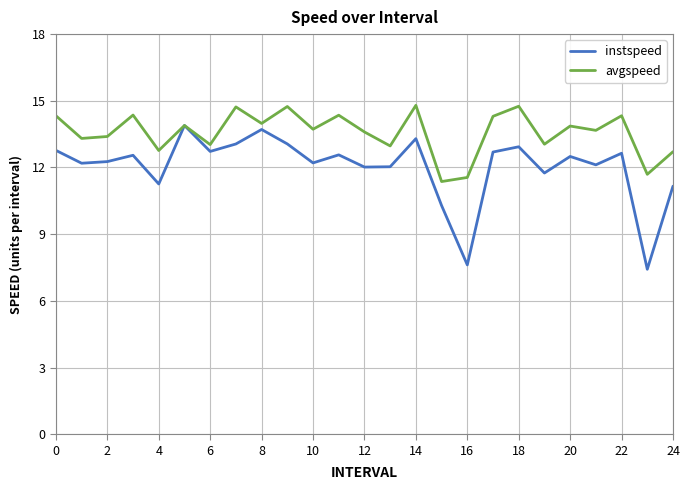

Which series has the largest total across all categories?

avgspeed